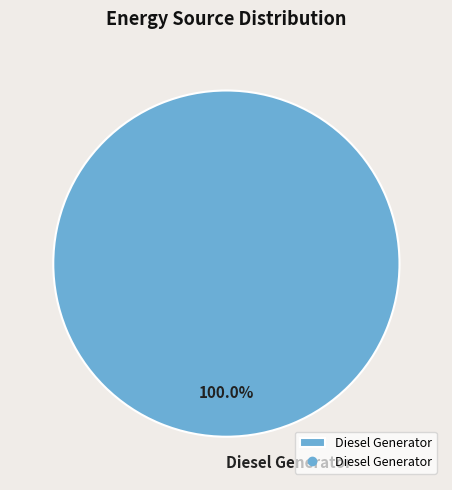

Is there any slice that represents more than half of the pie?

Yes